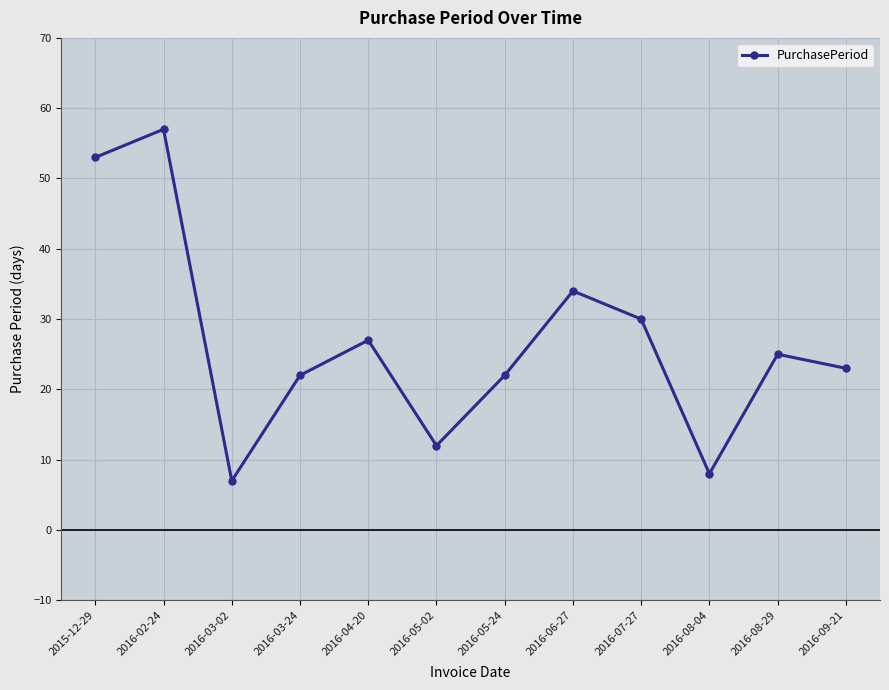

Approximately how many times larger is the value at 2016-03-02 compared to 2016-08-04?

0.9